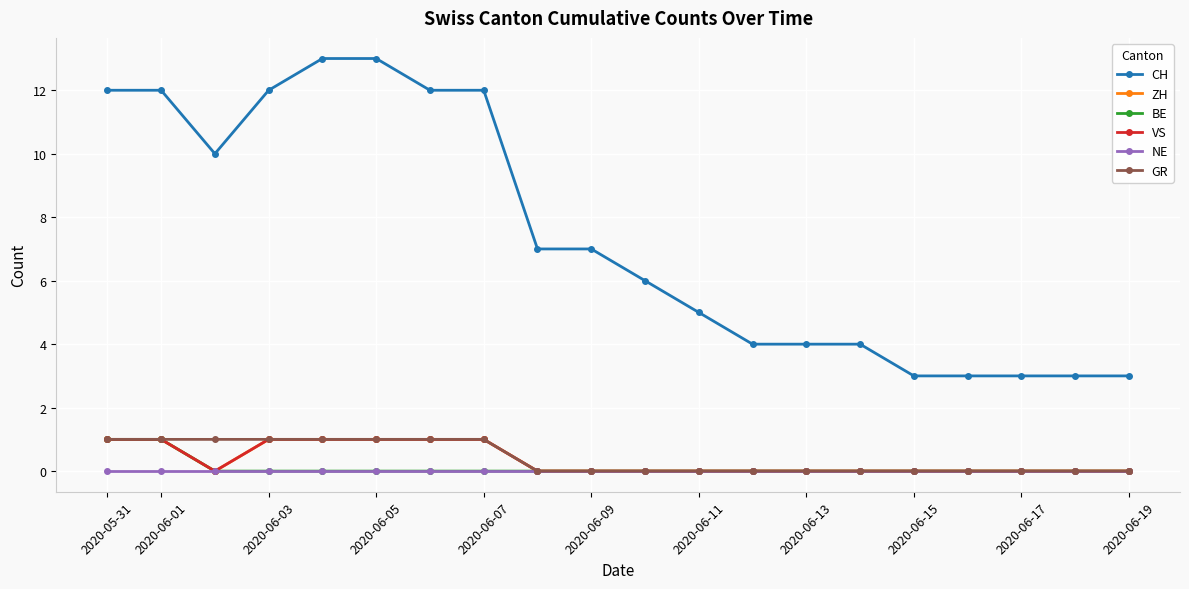

At how many categories does at least one series exceed 2?

20